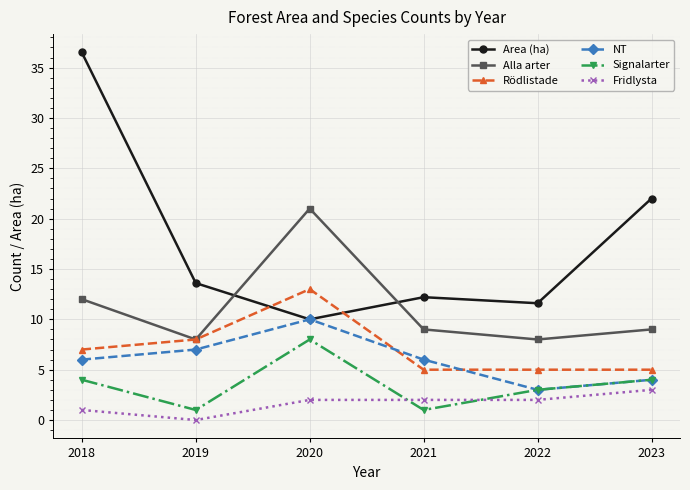

Is it true that Area (ha) equals 12.2 at 2021?

True